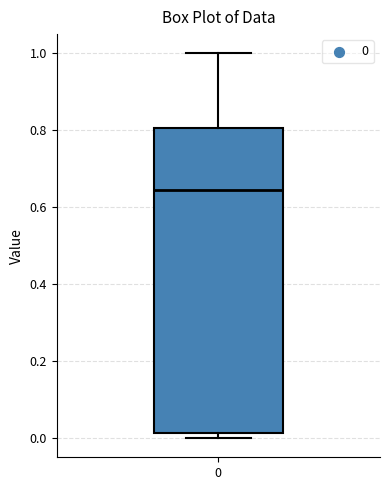

Transcribe this box plot: give where the median line is, the range the box spans, and where the two whiskers end, as read against the y-axis. The values are not printed on the chart, so give them approximately, as read against the axis.

median 0.64, box 0.02 to 0.80, whiskers 0.00 to 1.00